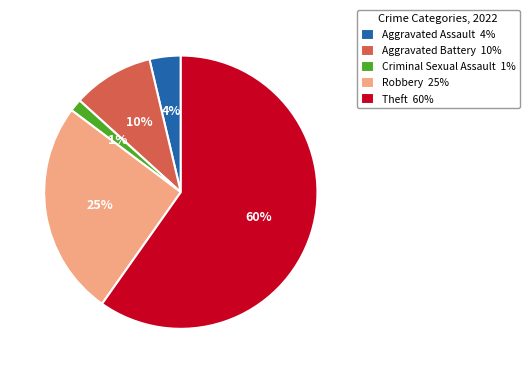

To the nearest percent, what is the average slice percentage?

20%